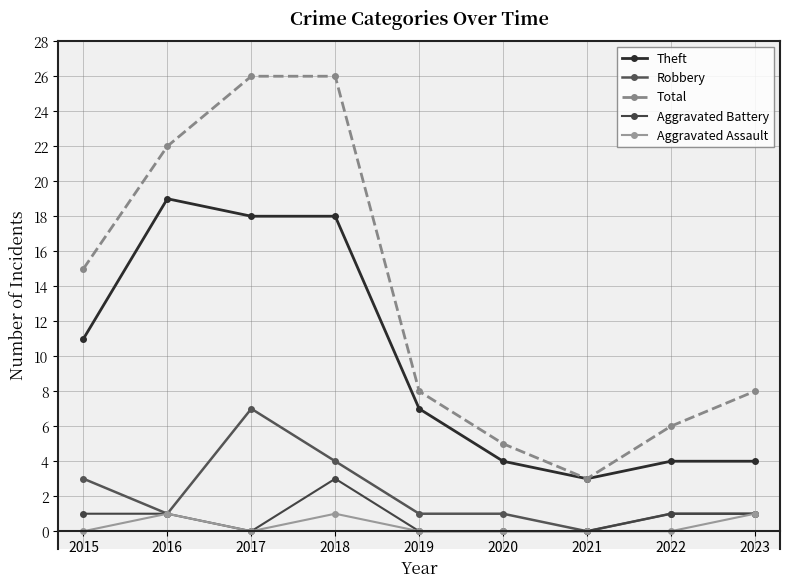

Reading right to left, list all the values displayed in this chart.

Theft: 4	4	3	4	7	18	18	19	11
Robbery: 1	1	0	1	1	4	7	1	3
Total: 8	6	3	5	8	26	26	22	15
Aggravated Battery: 1	1	0	0	0	3	0	1	1
Aggravated Assault: 1	0	0	0	0	1	0	1	0